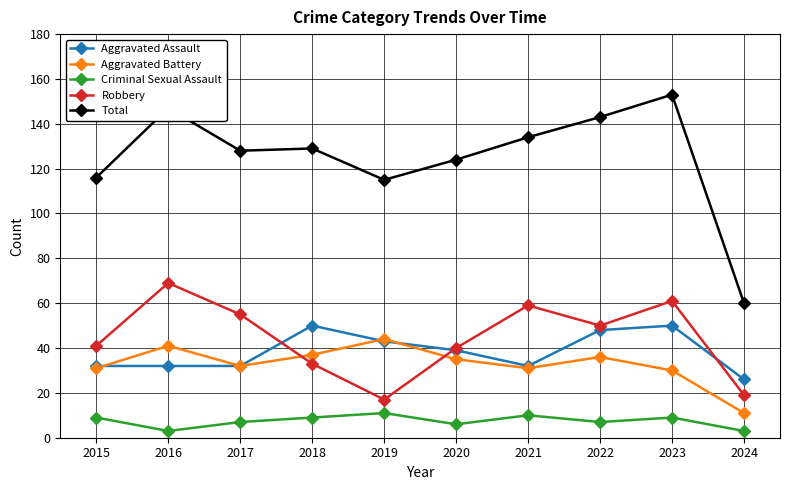

Which series has the widest spread of values?

Total